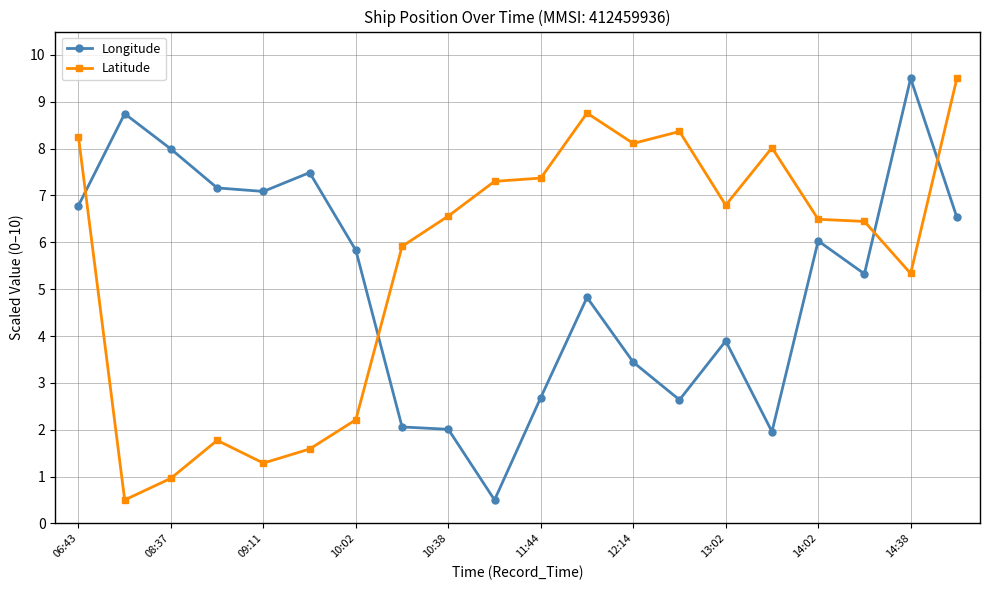

In Longitude, how many points are lower than both neighbors (excluding endpoints)?

5